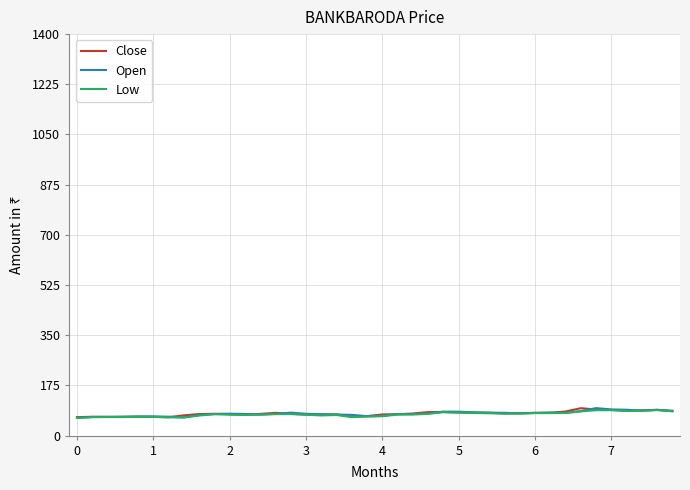

Does the chart have visible grid lines?

Yes